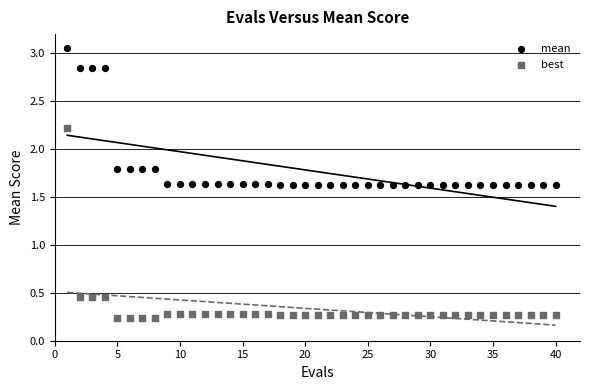

What are all the series names shown in the legend?

mean, best